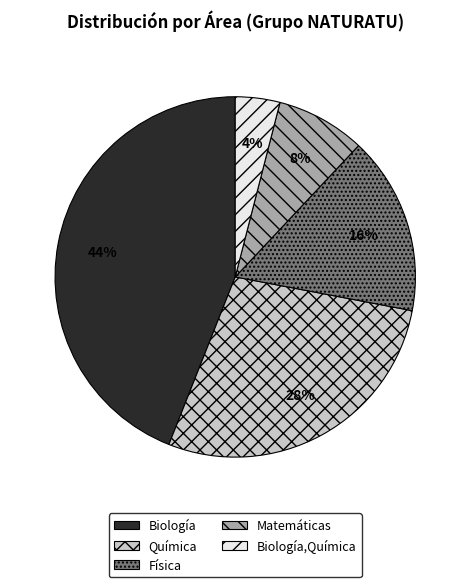

The Matemáticas slice represents 22% of the pie. True or false?

False